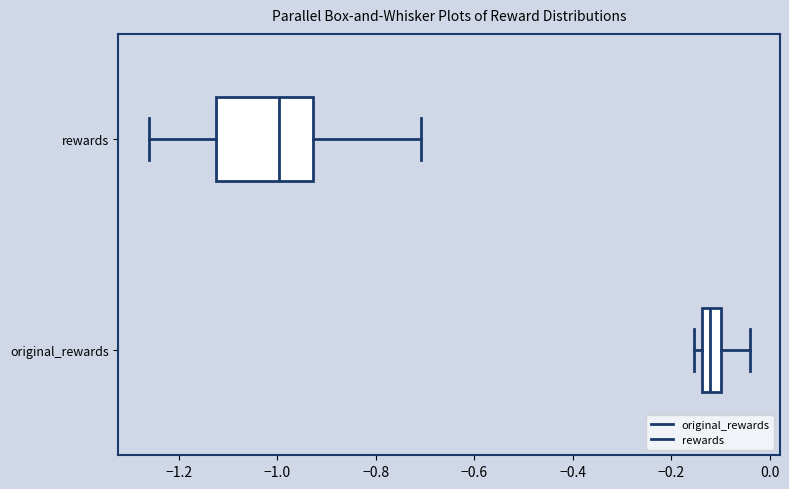

Which box has the furthest to the left median line?

rewards